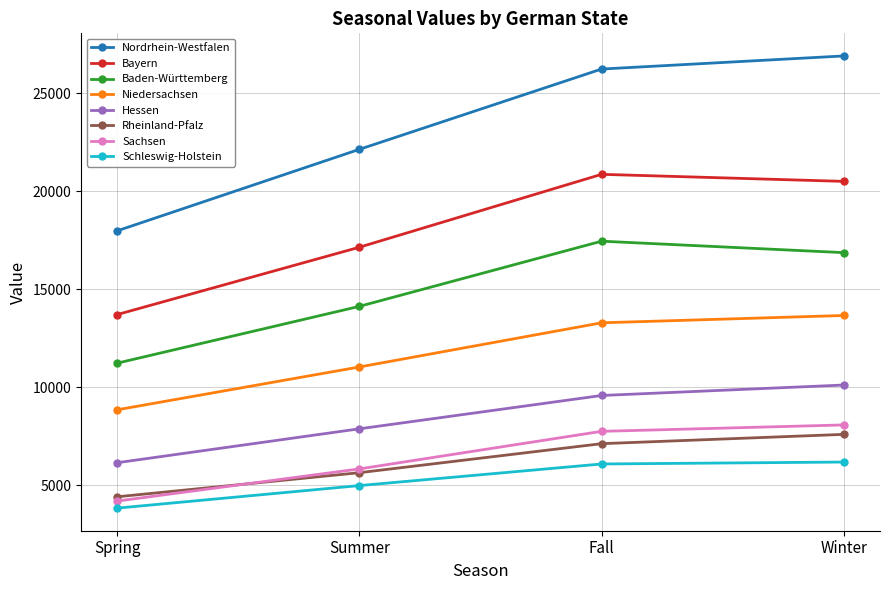

True or false: Nordrhein-Westfalen and Niedersachsen intersect in this chart.

False